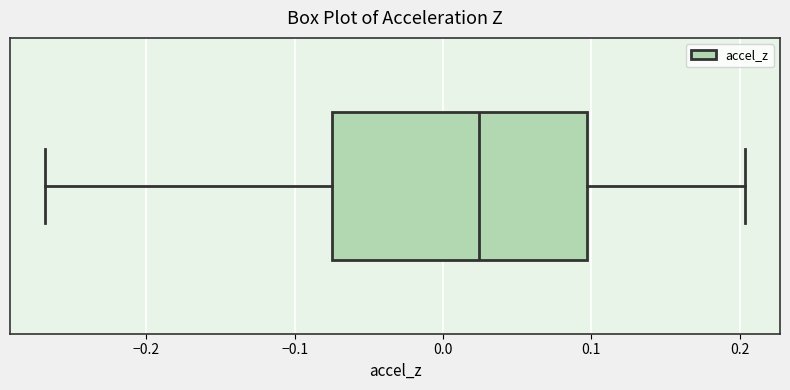

Where does the right whisker of the box end on the x-axis? The values are not printed on the chart, so give them approximately, as read against the axis.

0.20